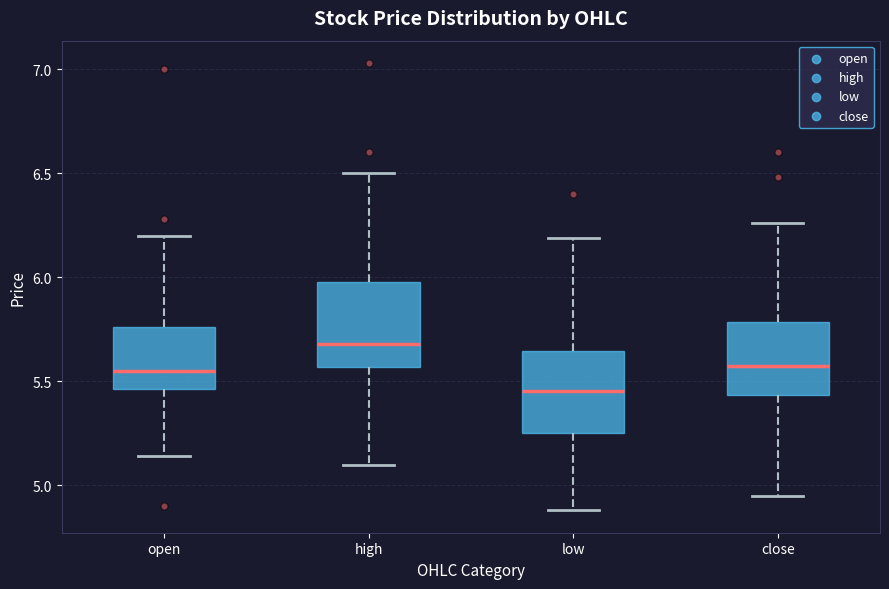

Reading left to right, transcribe this box plot: for each box, give where its median line is, the range the box spans, and where its two whiskers end, as read against the y-axis. The values are not printed on the chart, so give them approximately, as read against the axis.

open: median 5.55, box 5.45 to 5.75, whiskers 5.15 to 6.20
high: median 5.70, box 5.55 to 6.00, whiskers 5.10 to 6.50
low: median 5.45, box 5.25 to 5.65, whiskers 4.90 to 6.20
close: median 5.60, box 5.45 to 5.80, whiskers 4.95 to 6.25